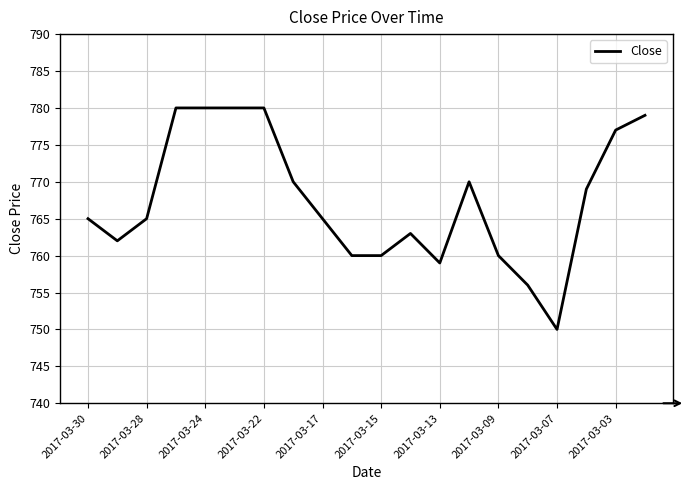

What is the maximum value shown in the chart?

780